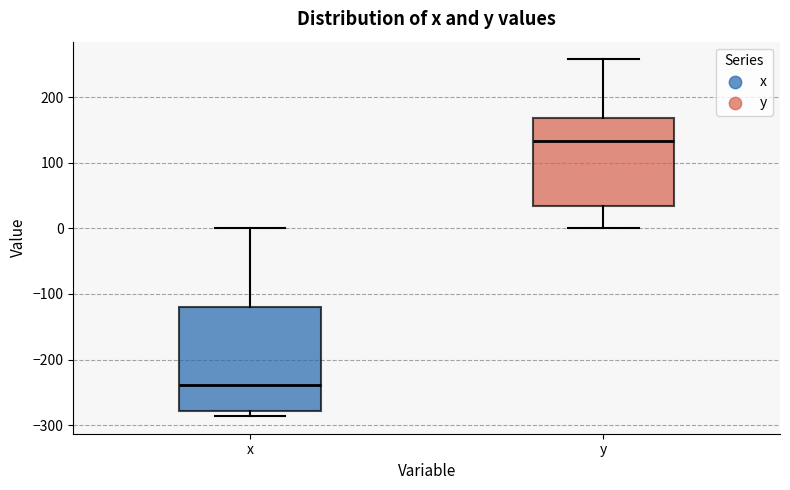

Which box has the lowest median line?

x